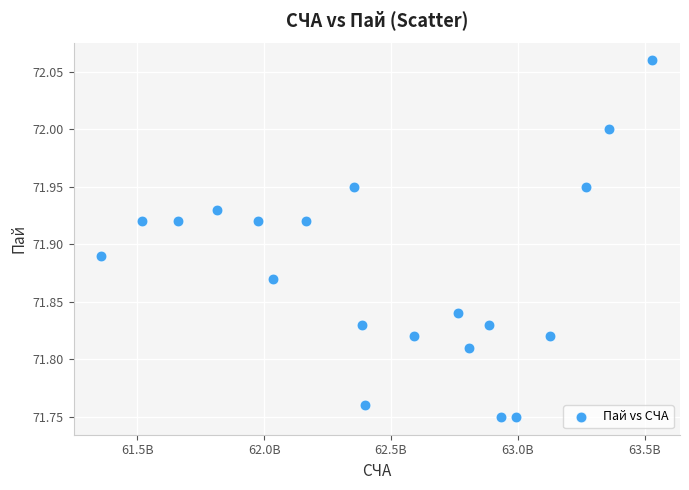

What is the range of Y values (max minus min)?

0.3